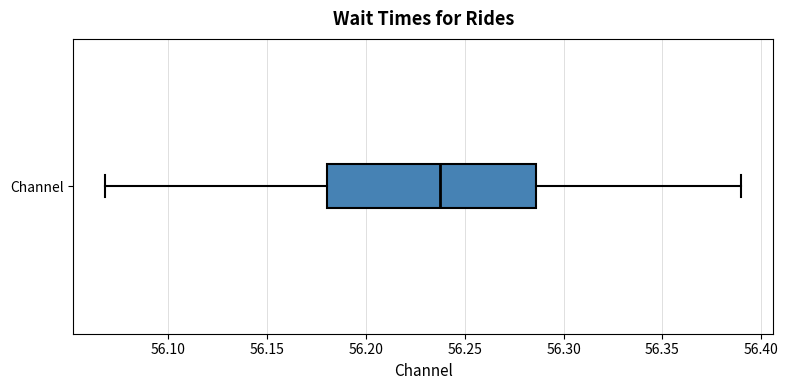

Read this box plot against the x-axis: the position of the median line, the range covered by the box, and the ends of both whiskers. The values are not printed on the chart, so give them approximately, as read against the axis.

median 56.235, box 56.180 to 56.285, whiskers 56.070 to 56.390